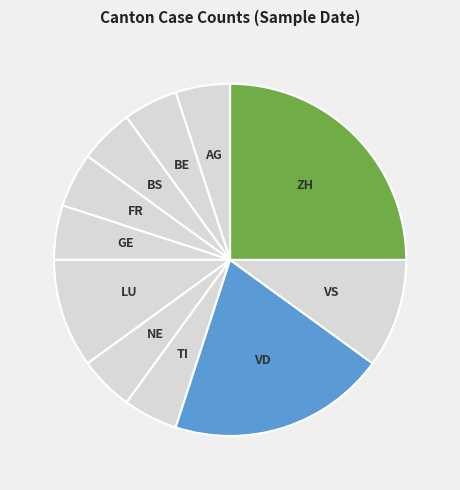

Which has a higher value, NE or VS?

VS